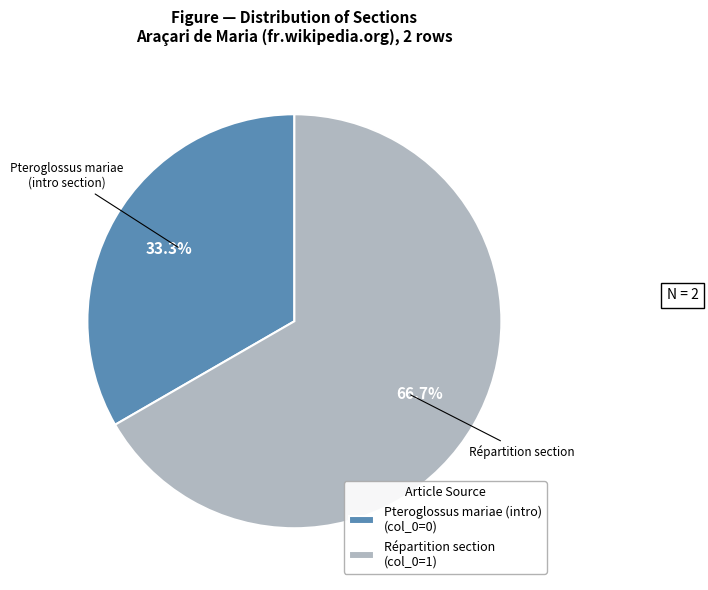

Count the number of slices in the pie.

2